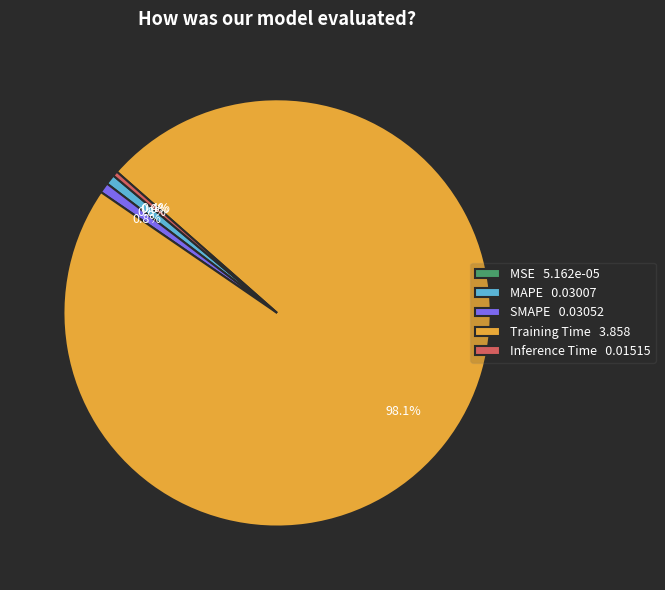

To the nearest percent, what portion does MAPE represent?

1%